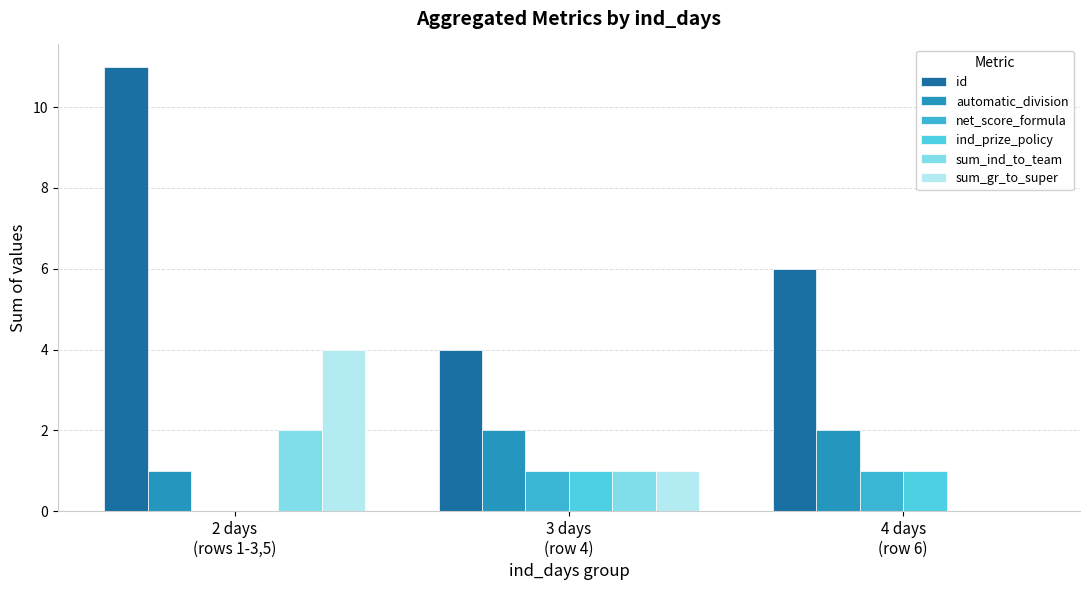

At which label is net_score_formula closest to 0?

2 days
(rows 1-3,5)